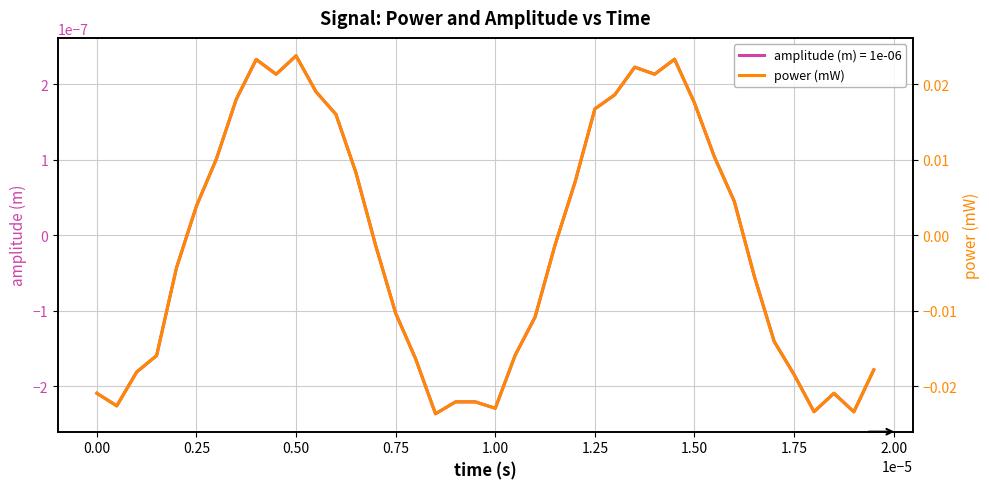

At which label does amplitude (m) = 1e-06 first exceed 0?

0.25